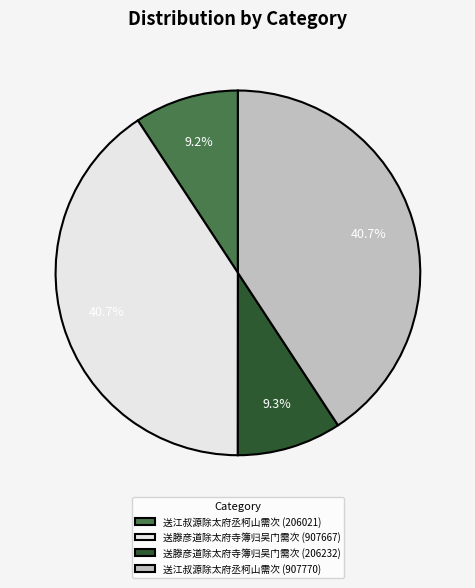

To the nearest percent, what is the combined percentage of 送江叔源除太府丞柯山需次 (206021) and 送滕彦道除太府寺簿归吴门需次 (907667)?

50%